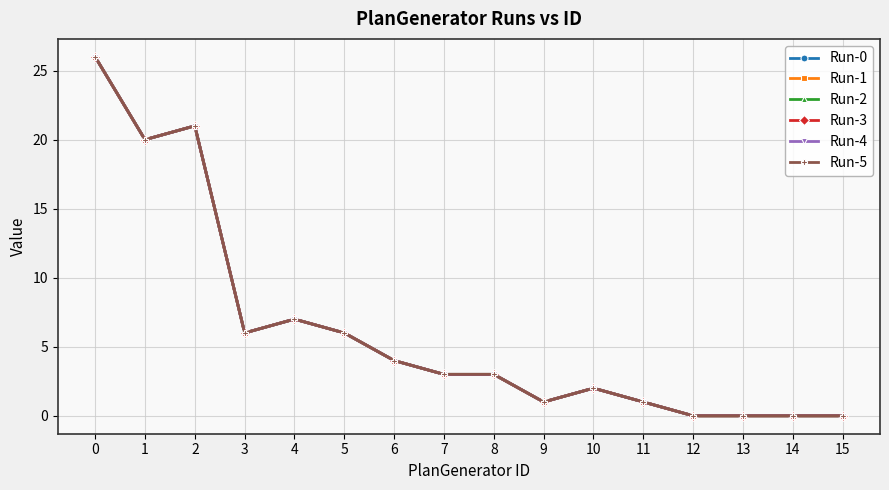

Is this an area chart (filled region under the line)?

No